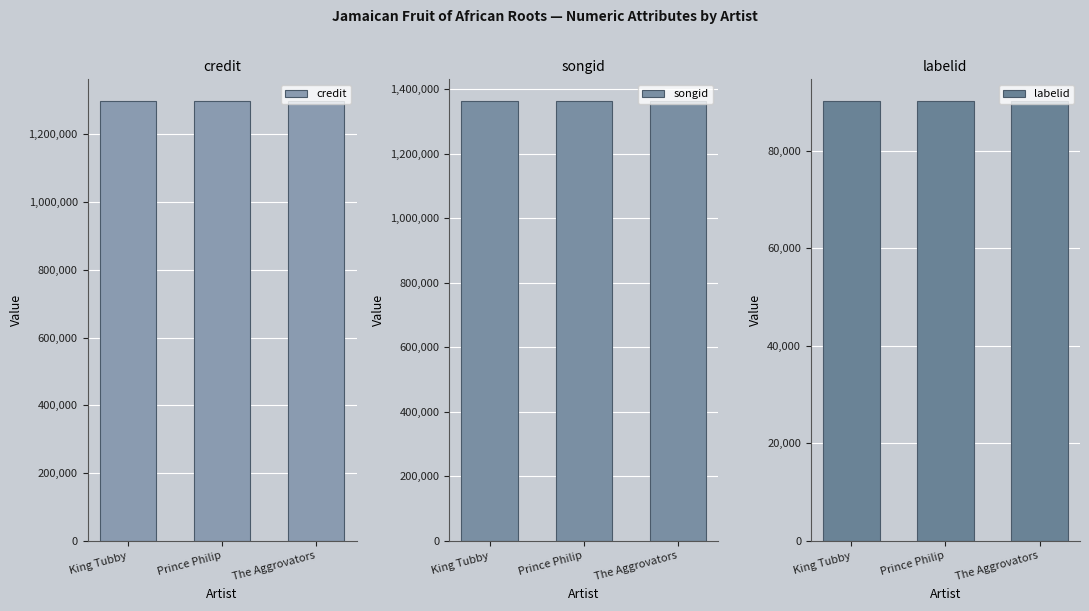

Read the credit value at King Tubby.

1296933